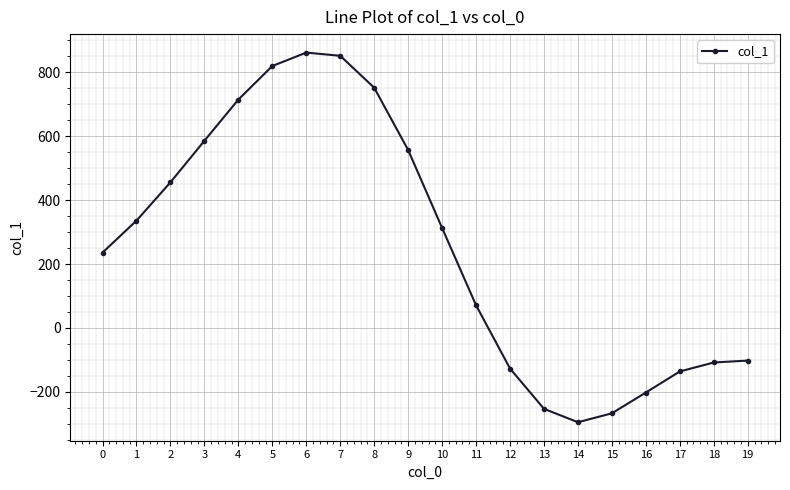

What is the difference between the maximum and second lowest values?

1129